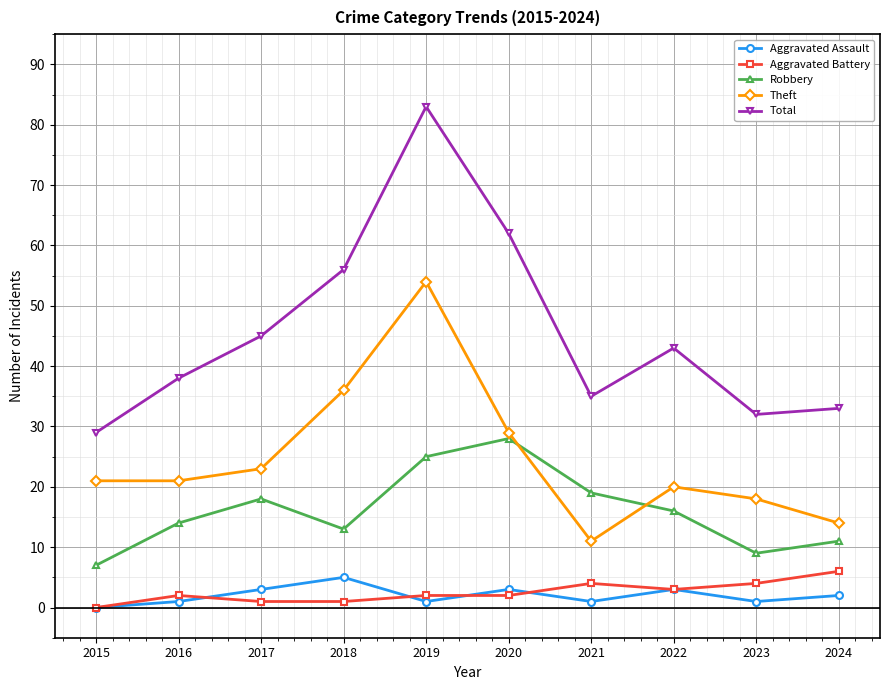

How many data points does each series have?

10